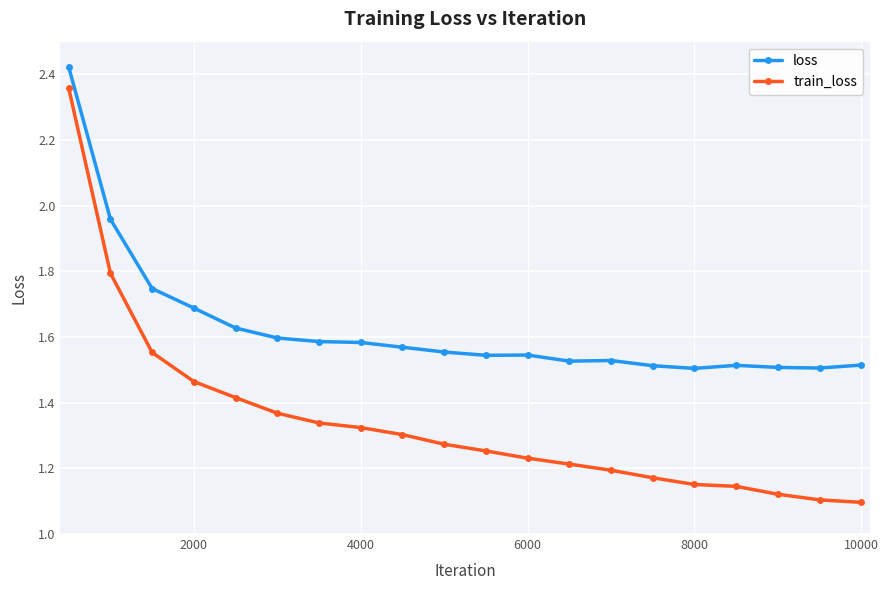

Which series has the widest spread of values?

train_loss